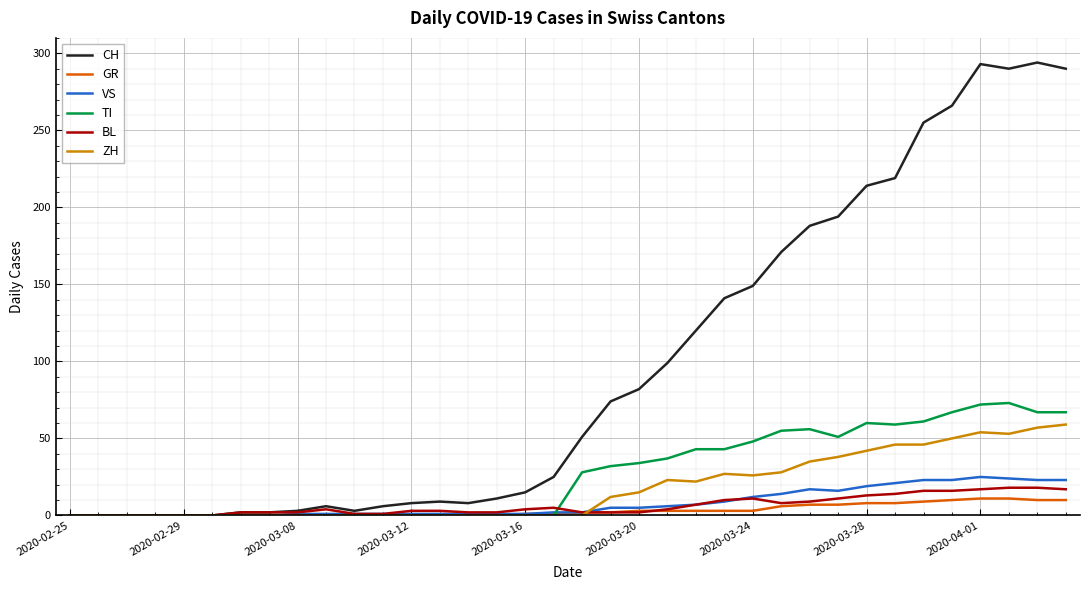

Which series has the largest range (max minus min)?

CH